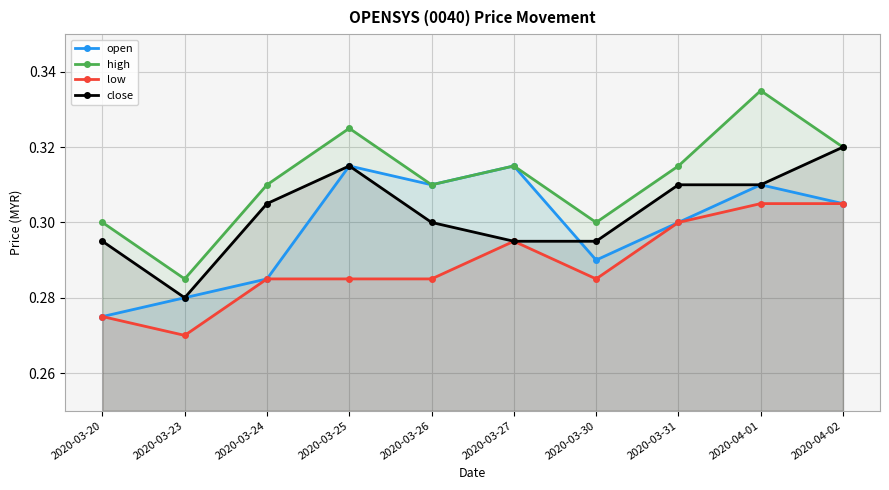

The value of open at 2020-03-20 is 0.3. True or false?

True